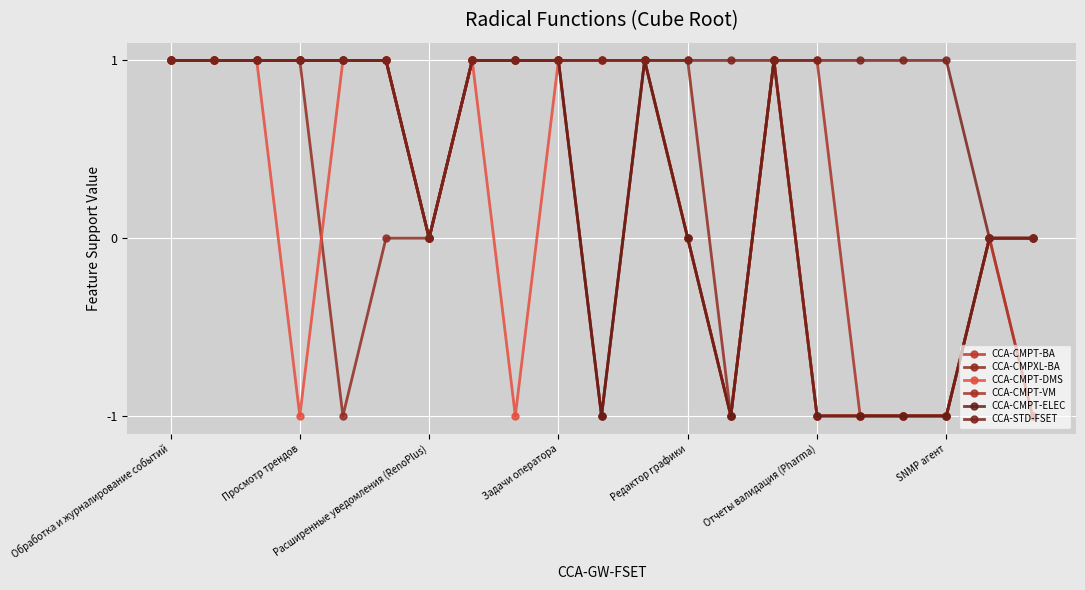

What is the difference between the maximum and minimum values in the CCA-CMPT-ELEC series?

2